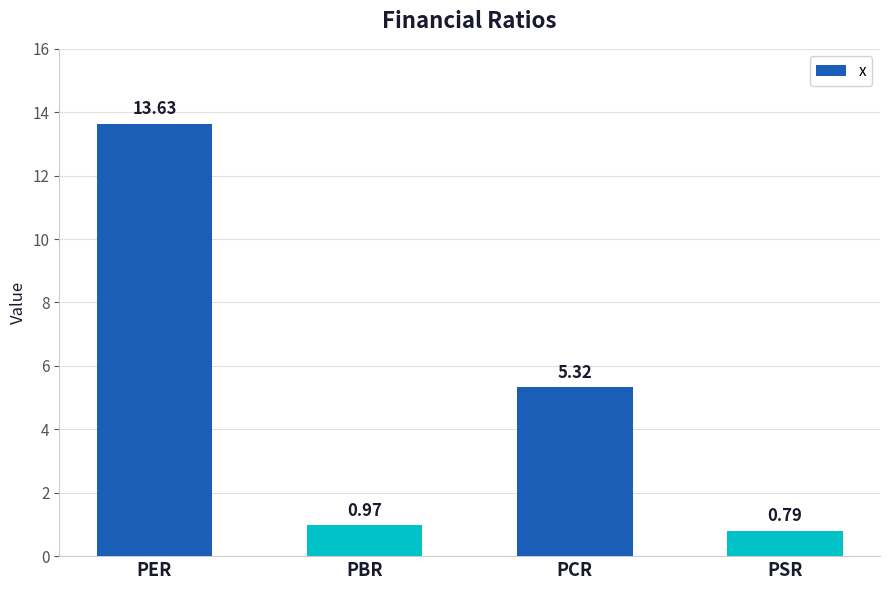

List the labels in order of value, largest first.

PER, PCR, PBR, PSR